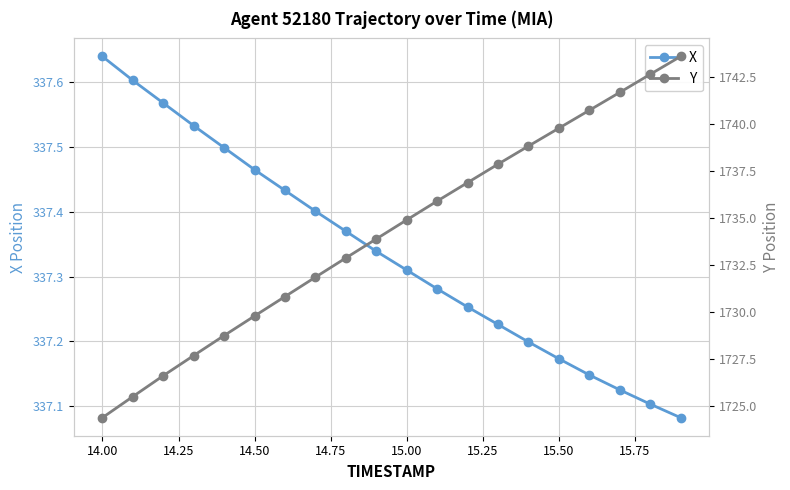

List the series in order of their overall mean, lowest first.

X, Y